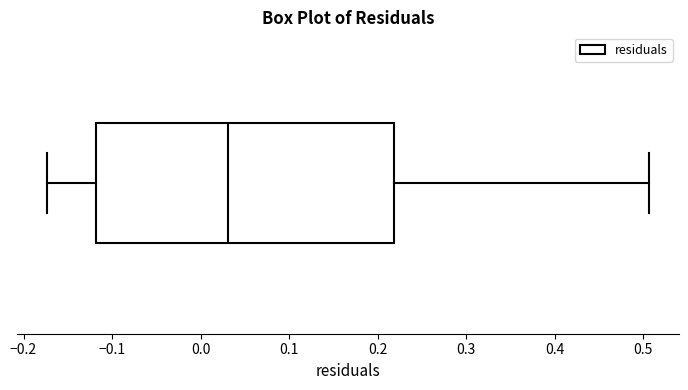

Transcribe this box plot: give where the median line is, the range the box spans, and where the two whiskers end, as read against the x-axis. The values are not printed on the chart, so give them approximately, as read against the axis.

median 0.03, box -0.12 to 0.22, whiskers -0.17 to 0.51